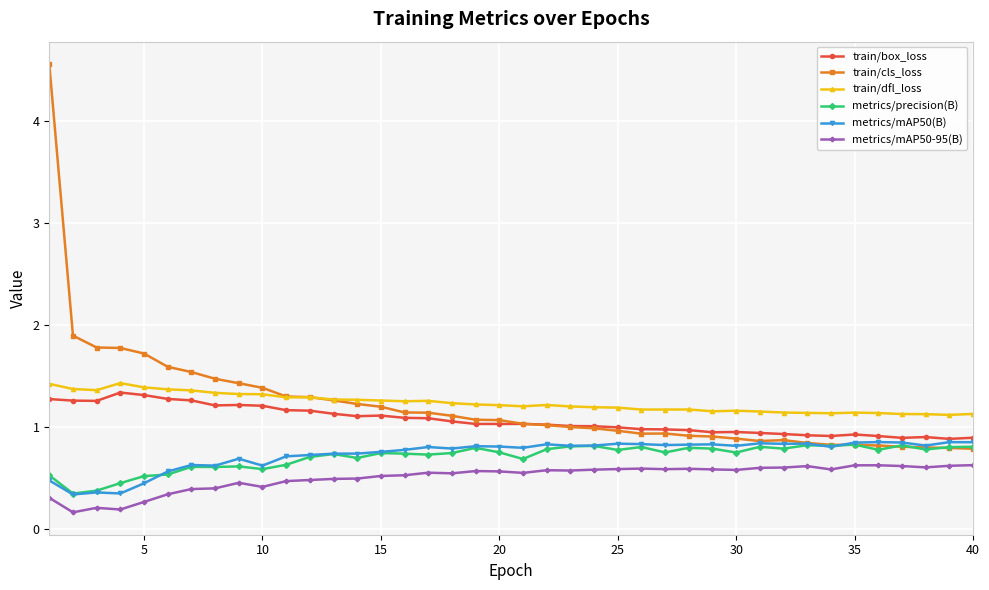

True or false: train/dfl_loss and metrics/mAP50-95(B) cross at least once.

False